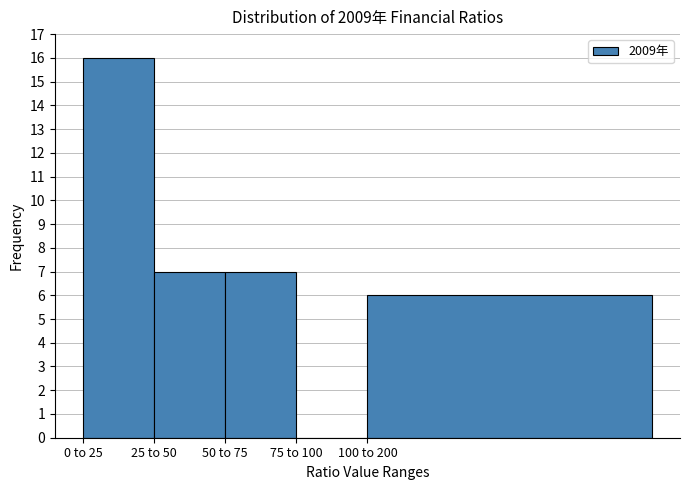

Reading left to right, transcribe all the data shown in this chart.

0 to 25=16	25 to 50=7	50 to 75=7	75 to 100=0	100 to 200=6